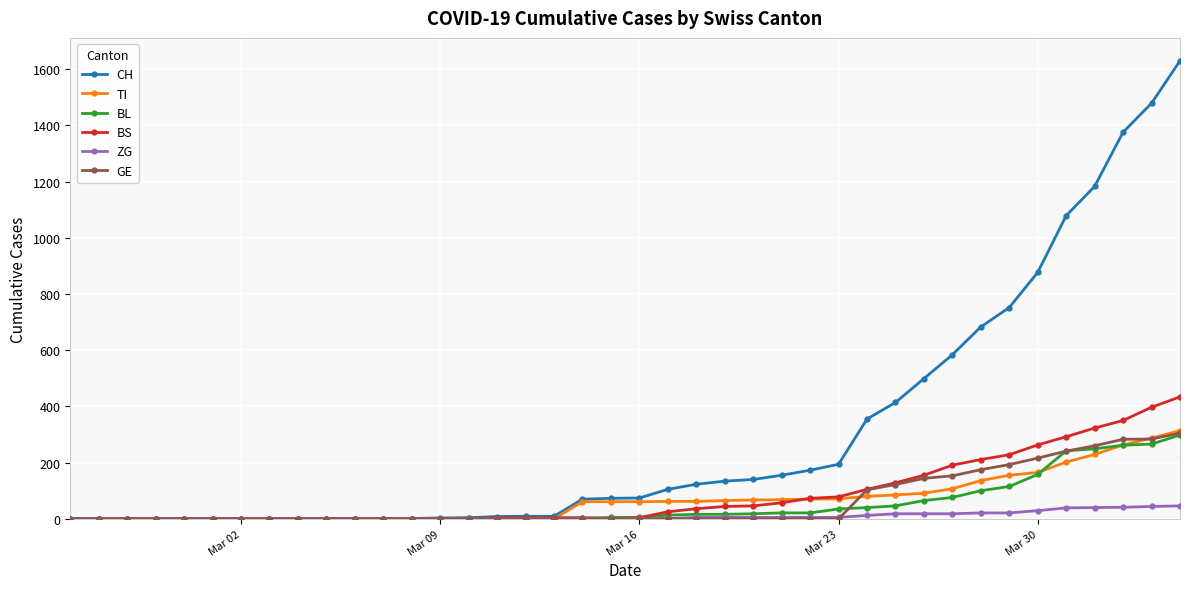

At how many categories does at least one series exceed 1264?

3